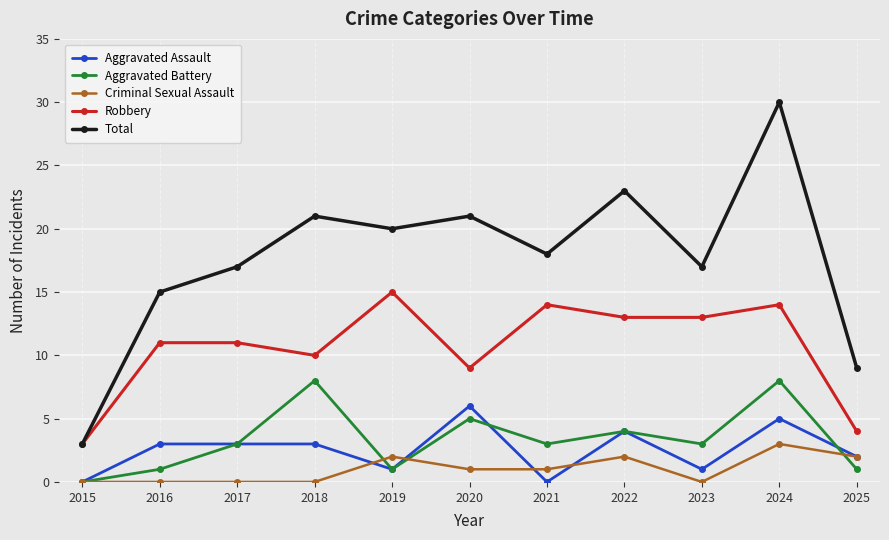

What is the maximum value for Aggravated Battery?

8